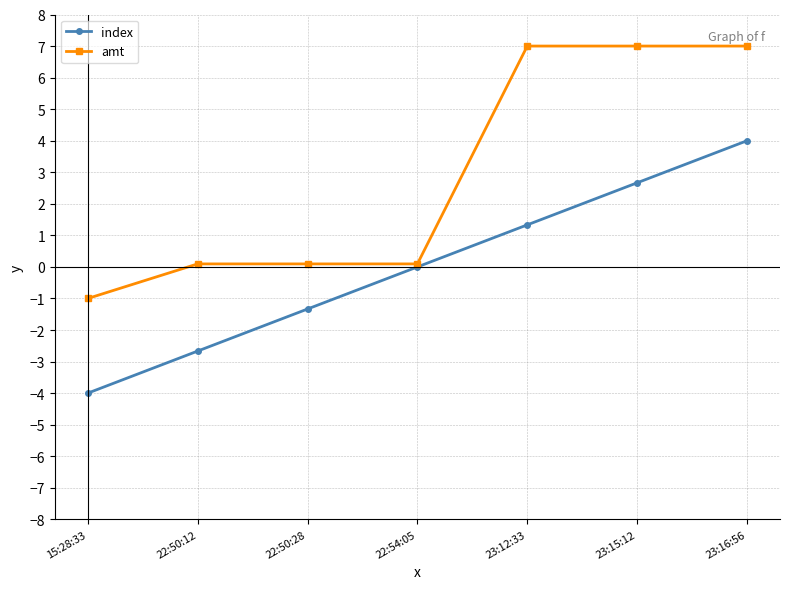

What is the minimum value for amt?

-1.0